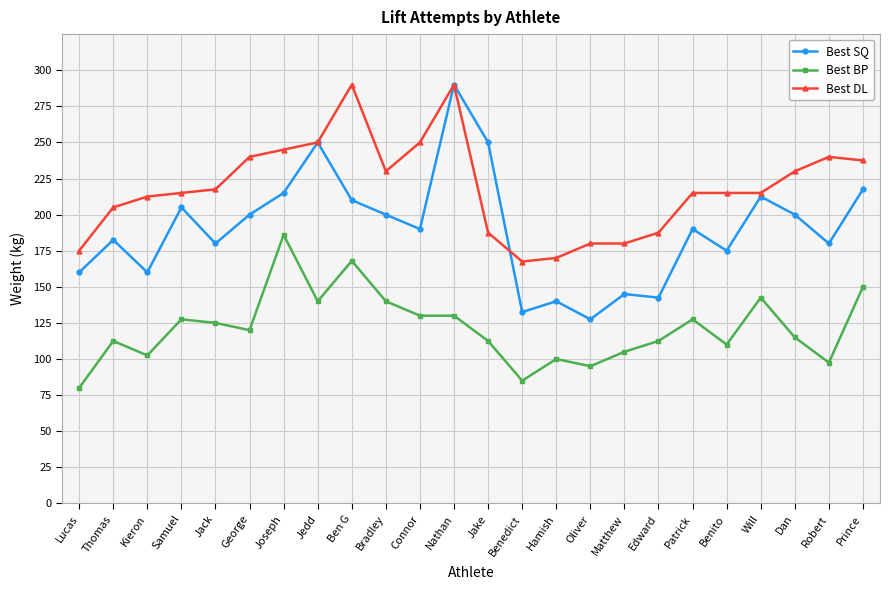

What is the lowest value of the Best BP series?

80.0